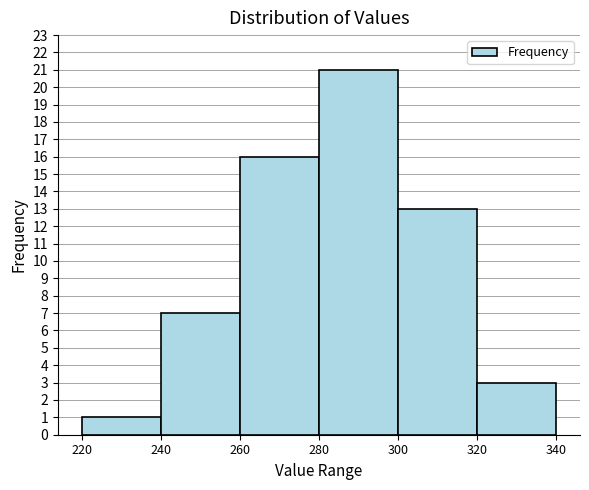

Which range on the x-axis has the tallest bar?

280 to 300